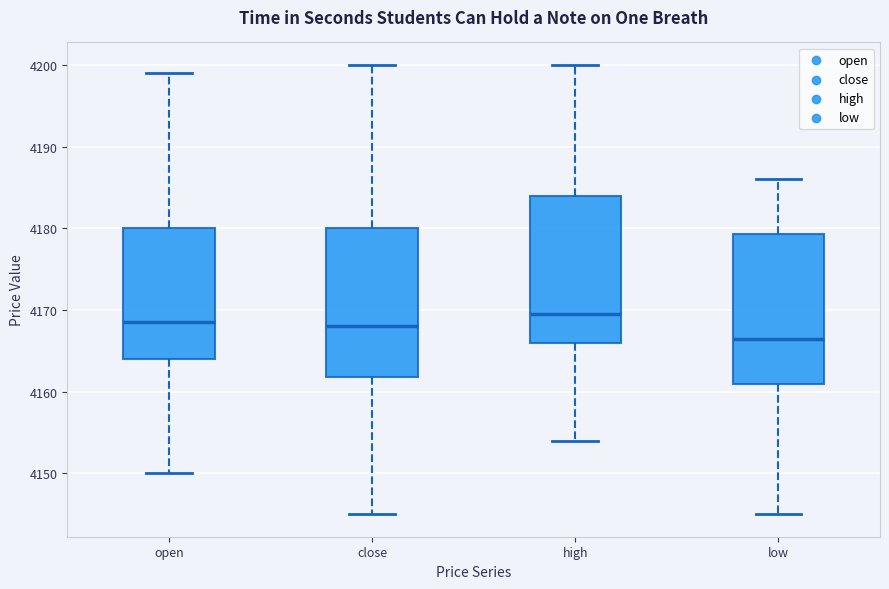

Where is the lower edge of the box for low on the y-axis? The values are not printed on the chart, so give them approximately, as read against the axis.

4161